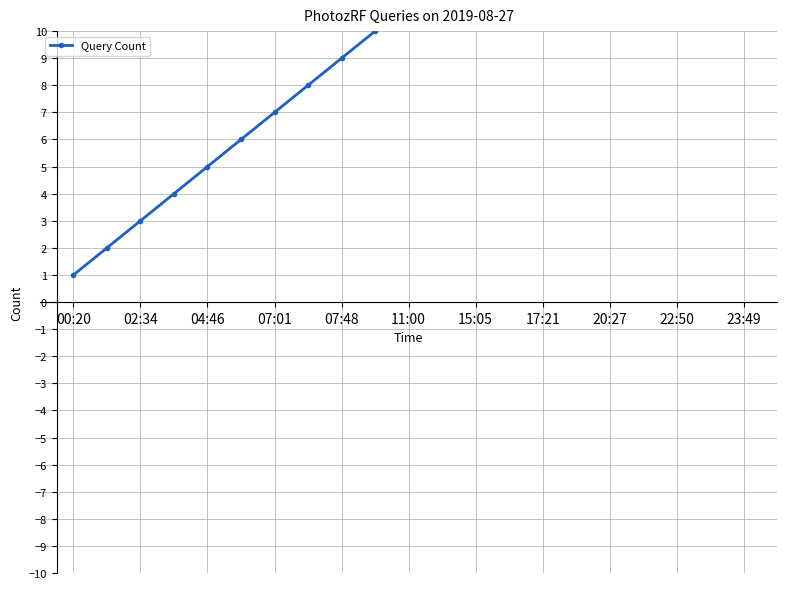

What is the label of the 2nd point from the right?

19